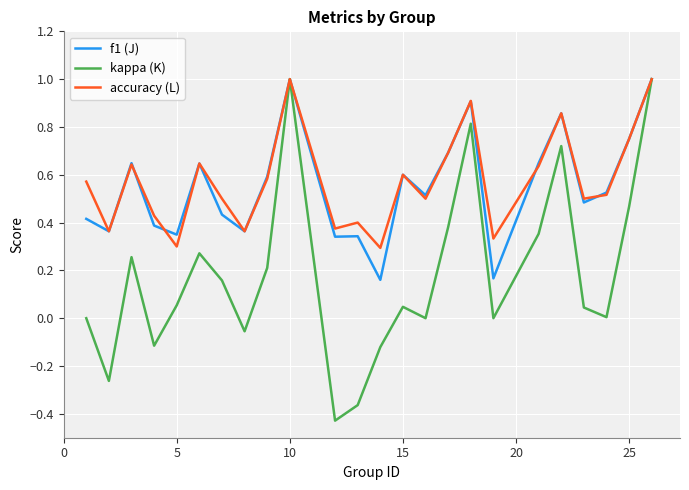

What is the sum of all f1 (J) values?

13.2